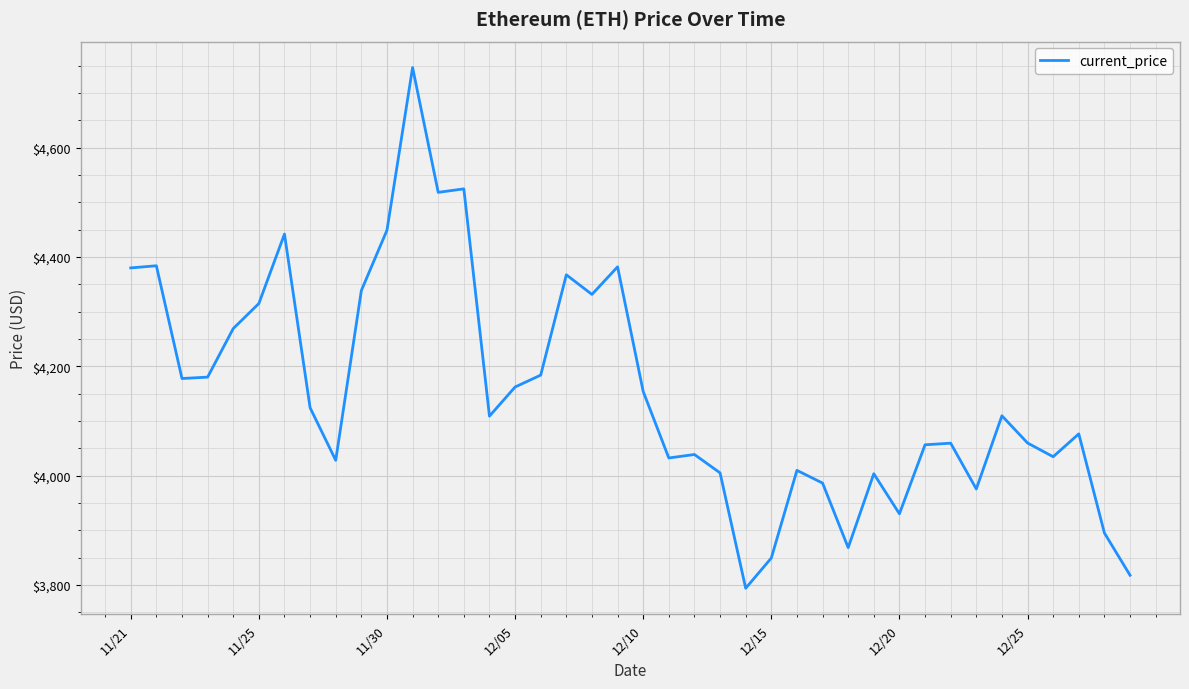

What is the maximum value shown in the chart?

4746.4